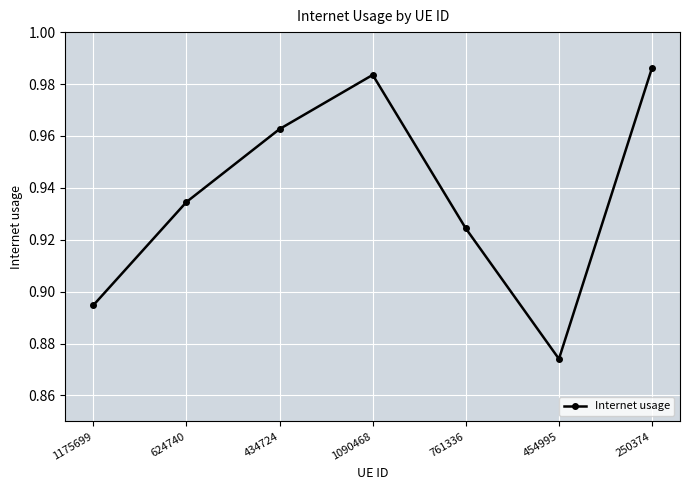

Which has a higher value, 1090468 or 250374?

250374